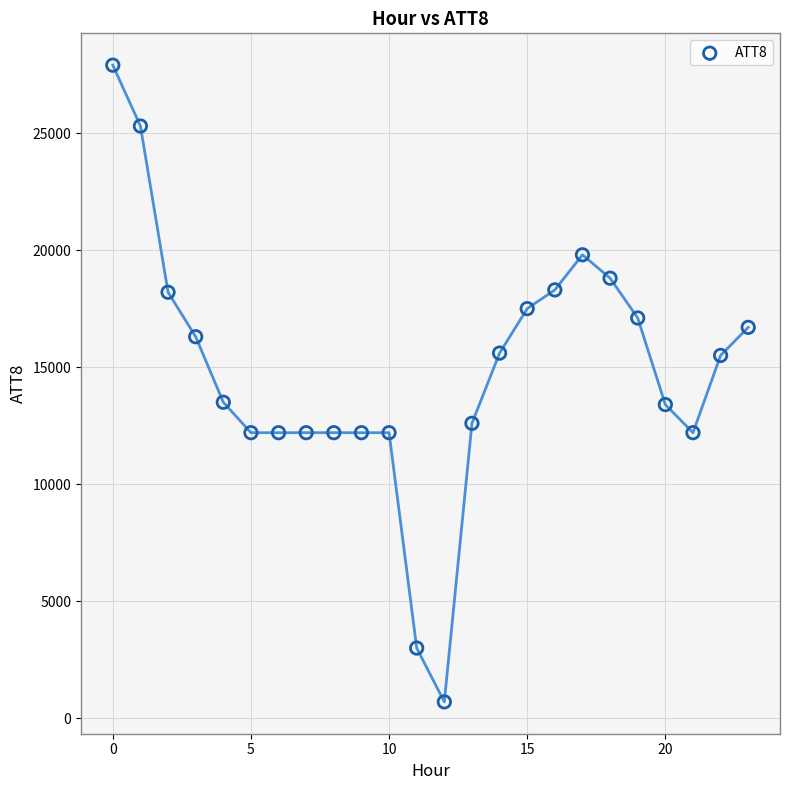

What is the range of Y values (max minus min)?

27200